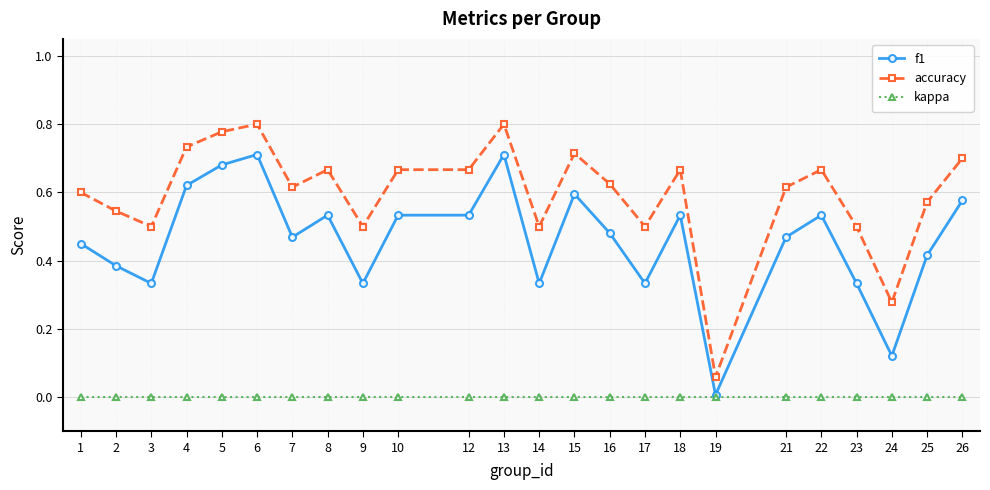

At which label does f1 reach its minimum?

19